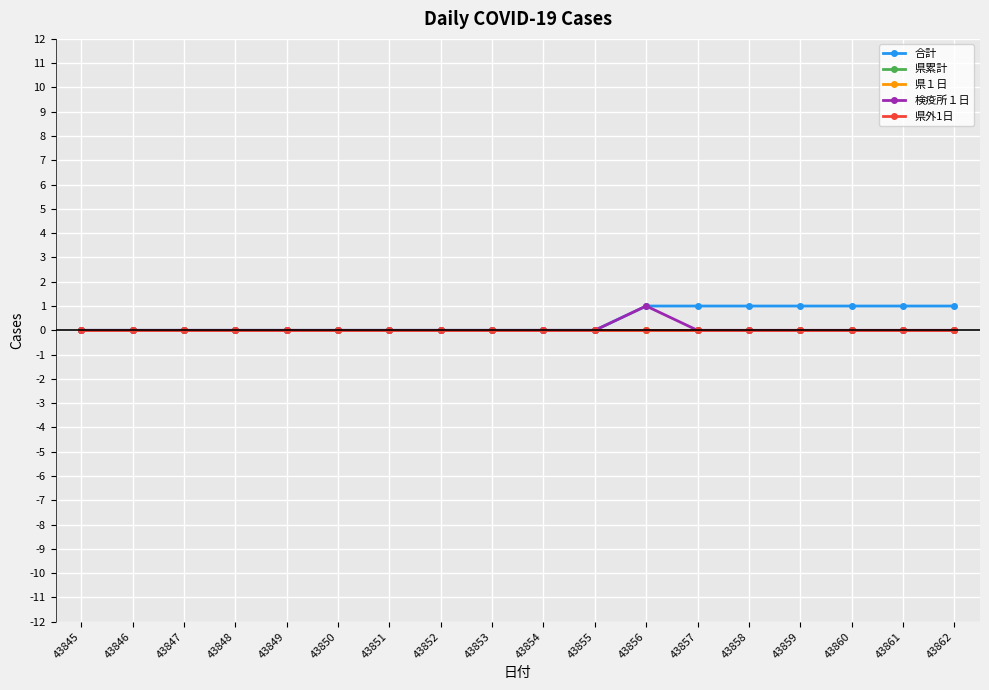

Does the chart have visible grid lines?

Yes